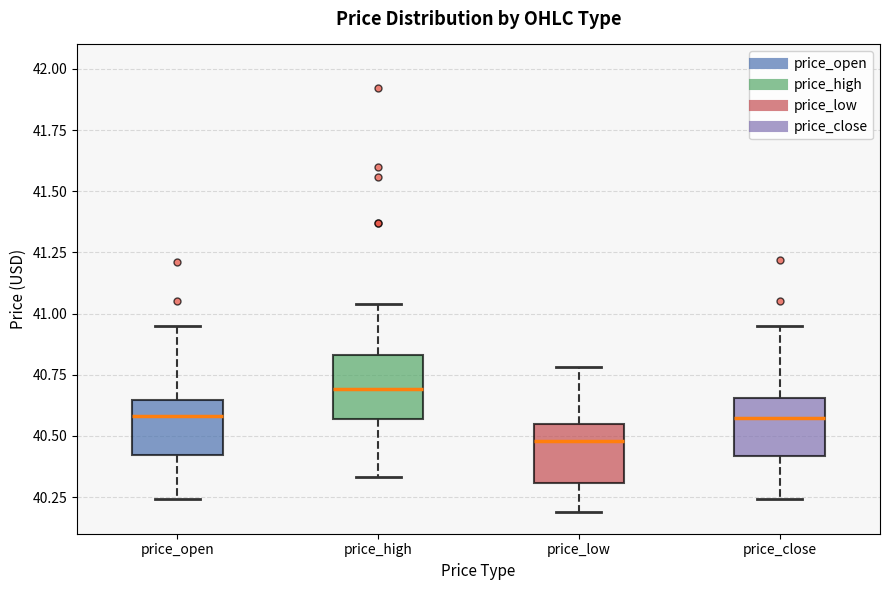

Where does the lower whisker of the box for price_low end on the y-axis? The values are not printed on the chart, so give them approximately, as read against the axis.

40.20